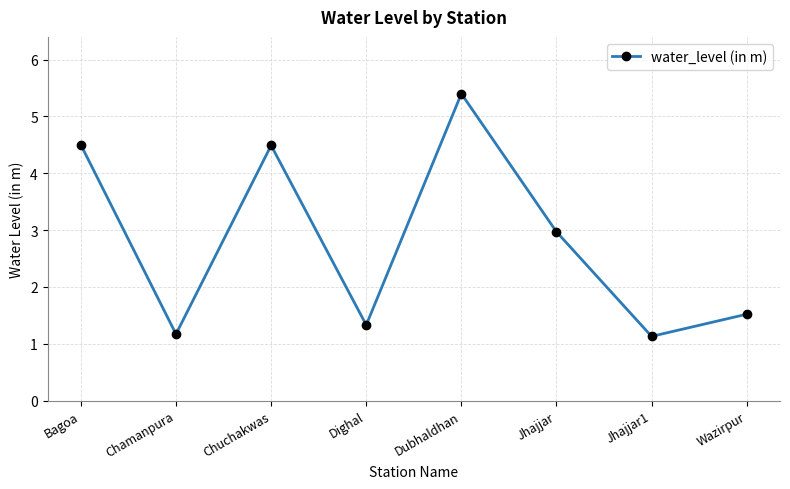

How many data points are above 2?

4